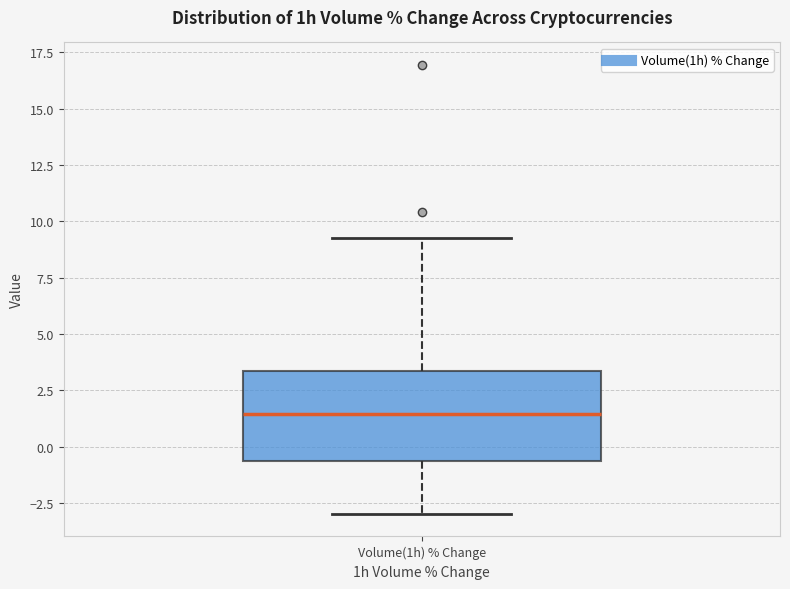

Where is the lower edge of the box for Volume(1h) % Change on the y-axis? The values are not printed on the chart, so give them approximately, as read against the axis.

-0.5